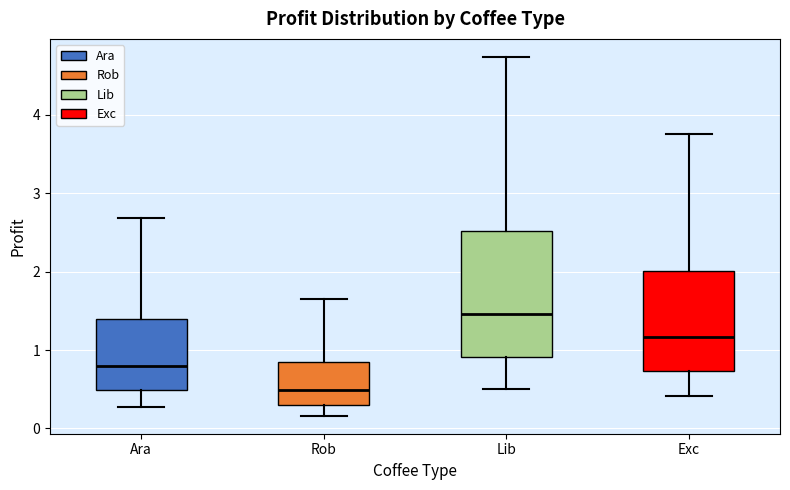

Comparing the boxes themselves (not the whiskers), which one is the tallest?

Lib